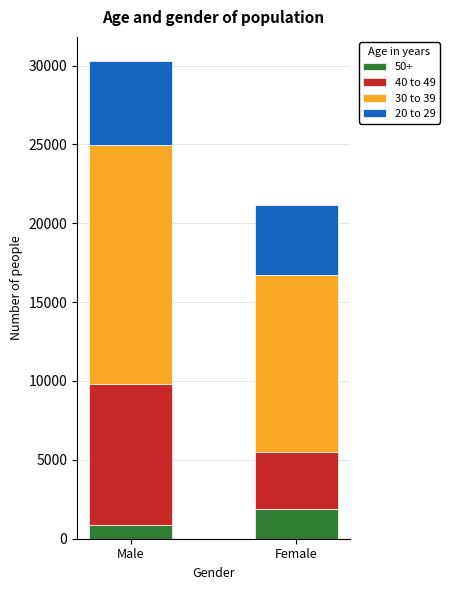

At which category is the sum across all series the highest?

Male